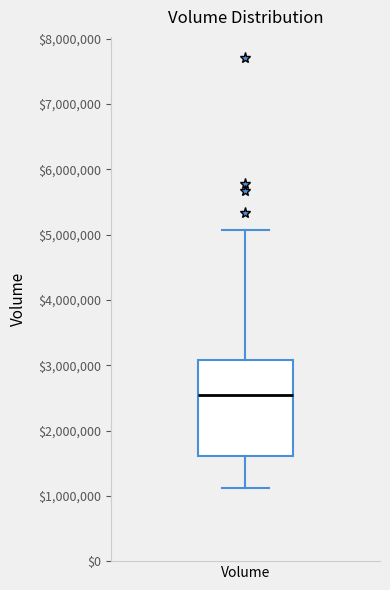

Transcribe this box plot: give where the median line is, the range the box spans, and where the two whiskers end, as read against the y-axis. The values are not printed on the chart, so give them approximately, as read against the axis.

median 2500000, box 1600000 to 3100000, whiskers 1100000 to 5100000